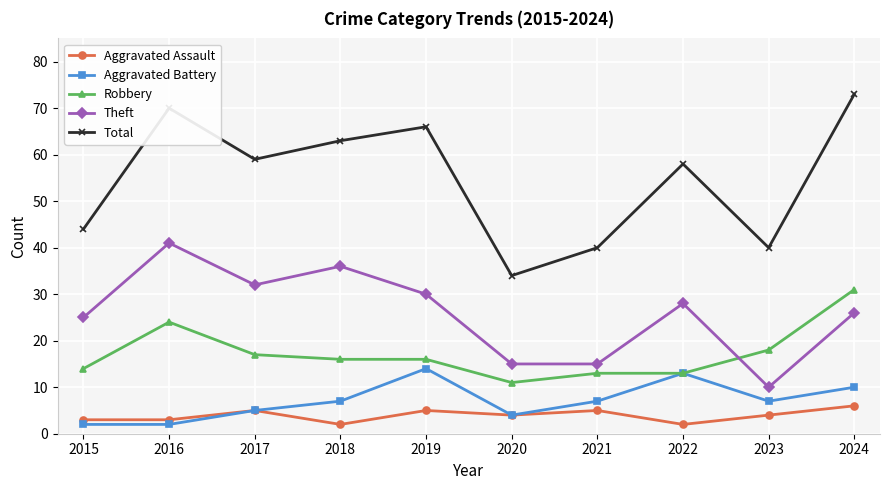

List the series in order of their peak value, highest first.

Total, Theft, Robbery, Aggravated Battery, Aggravated Assault